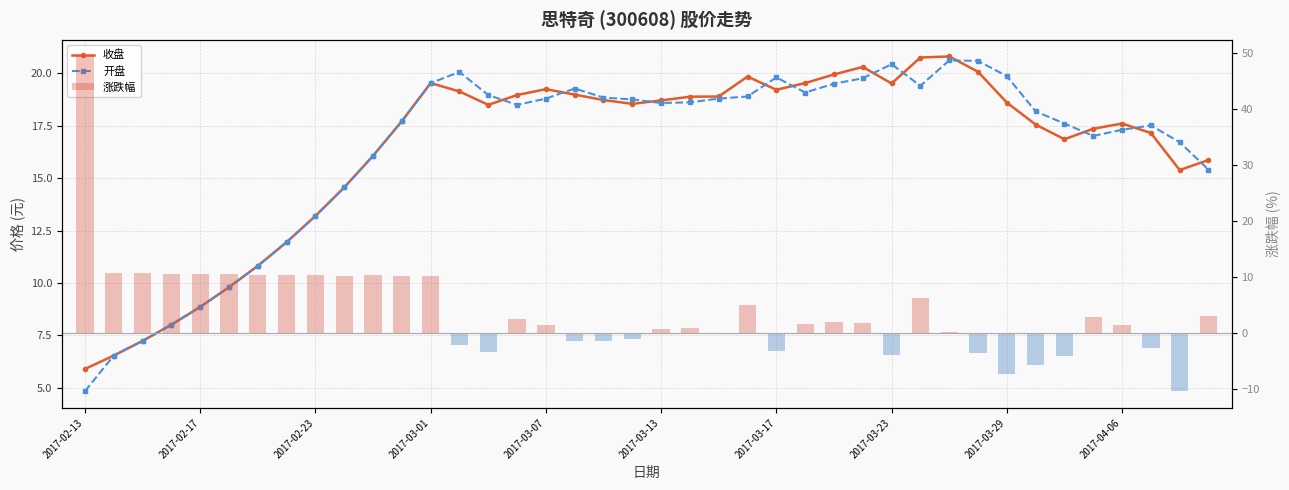

How many data points in 收盘 are less than 18?

19